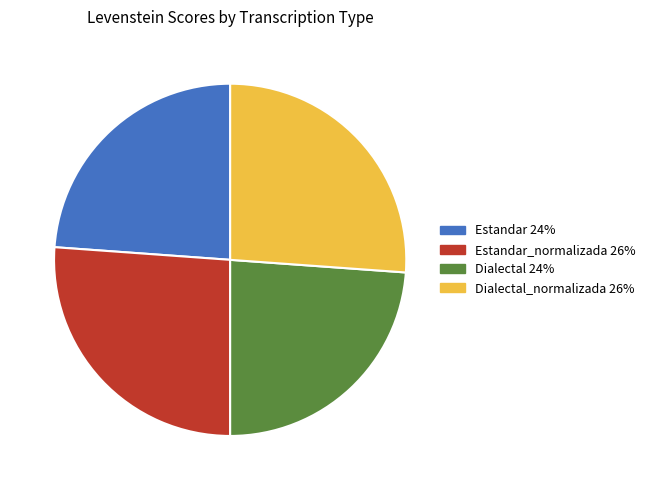

Is there any slice that represents more than half of the pie?

No